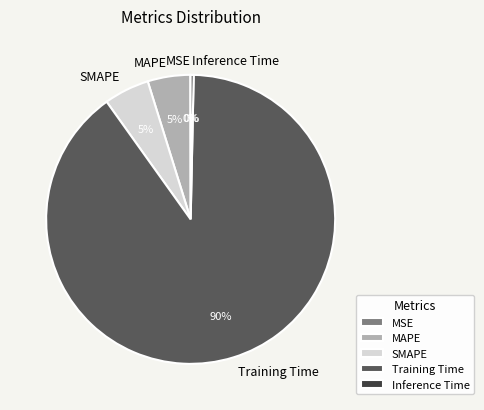

What percentage is the Training Time slice, to the nearest percent?

90%